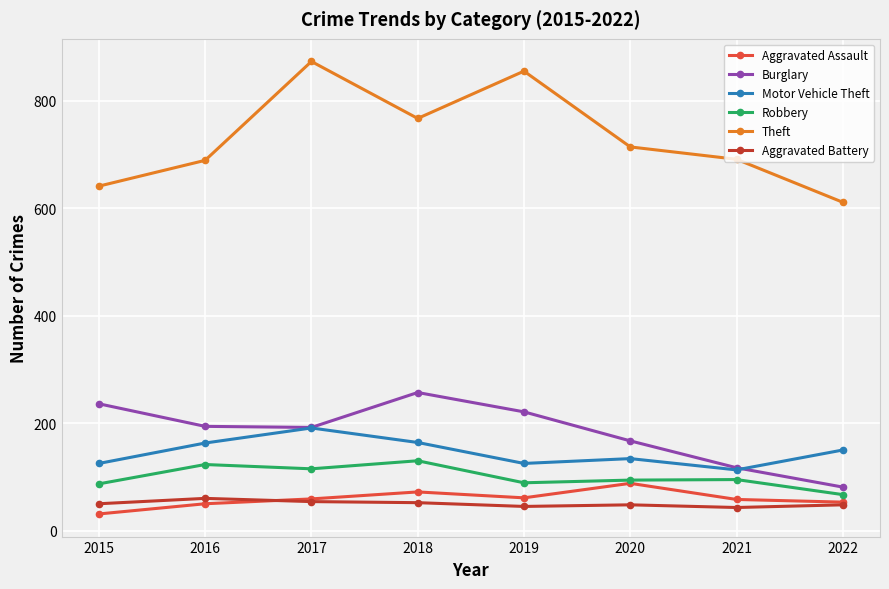

What is the difference between the highest and lowest values at 2019?

810